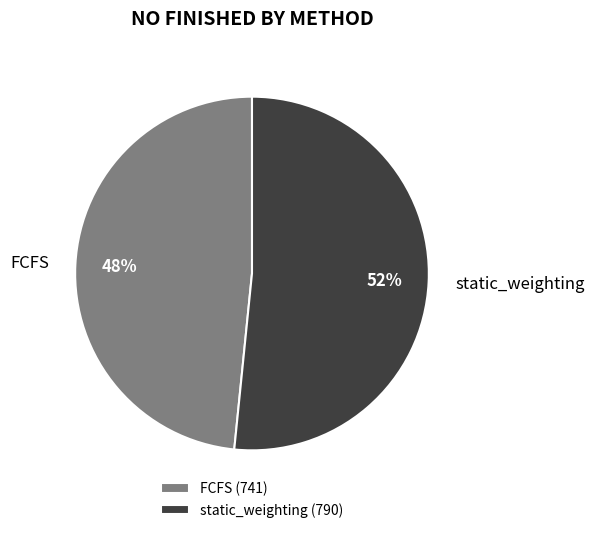

Combined, do static_weighting and FCFS account for over 50%?

Yes